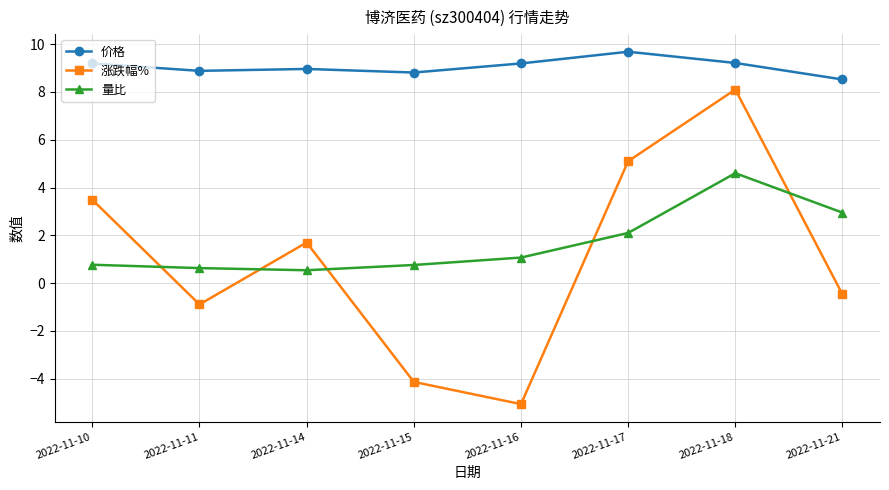

At 2022-11-17, list the series in order from largest to smallest.

价格, 涨跌幅%, 量比